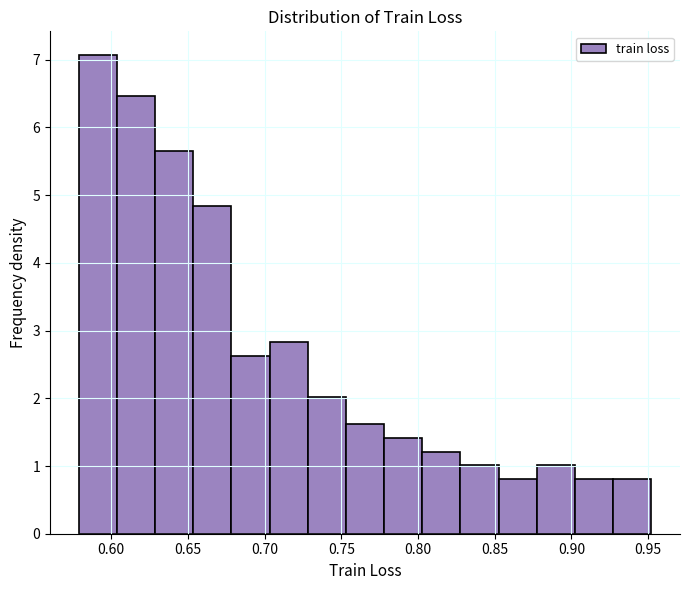

What is the height of the bar covering 0.875 to 0.900 on the x-axis? Neither the bar edges nor the heights are printed on the chart, so give them approximately, as read against the axes.

1.0